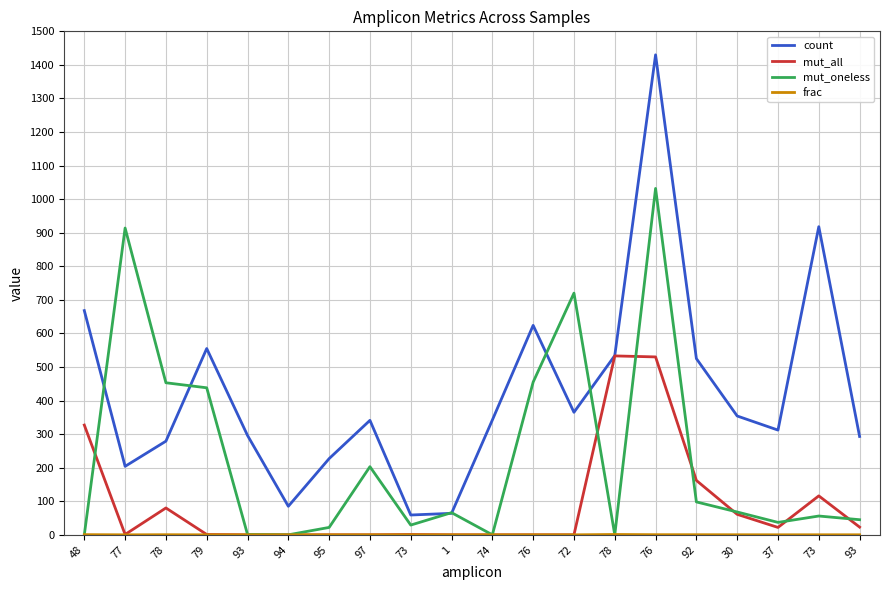

What is the label of the 5th point from the left?

93